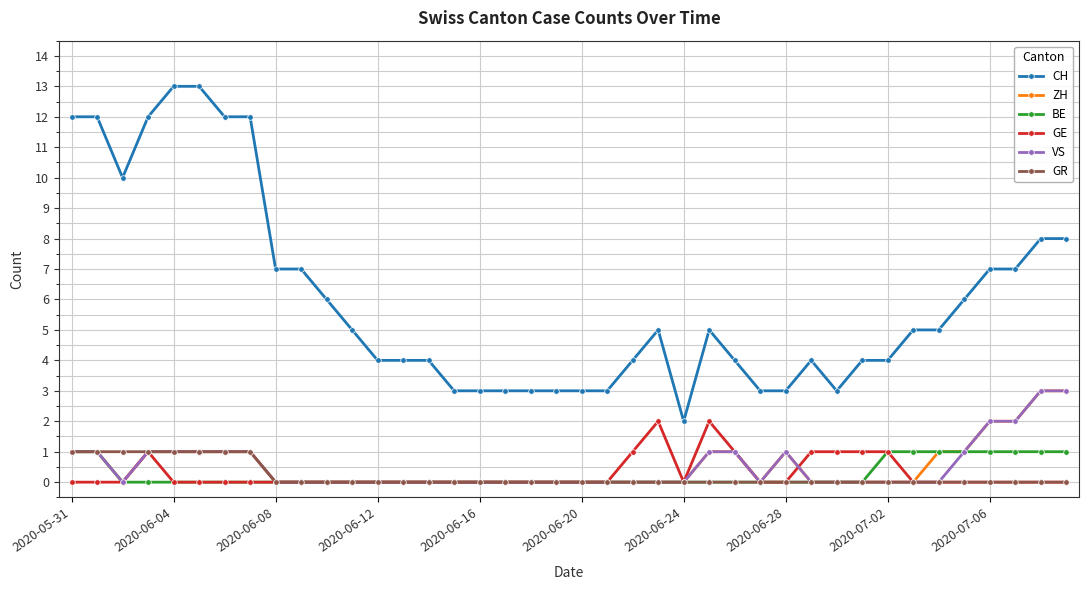

Count the BE values in the range 0 to 1.

40